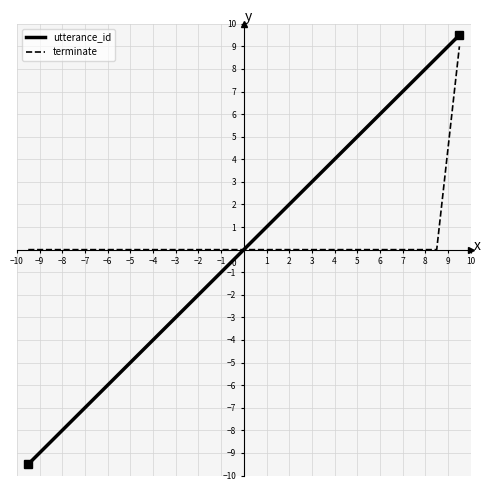

True or false: utterance_id has more than 2 points higher than both neighbors.

False